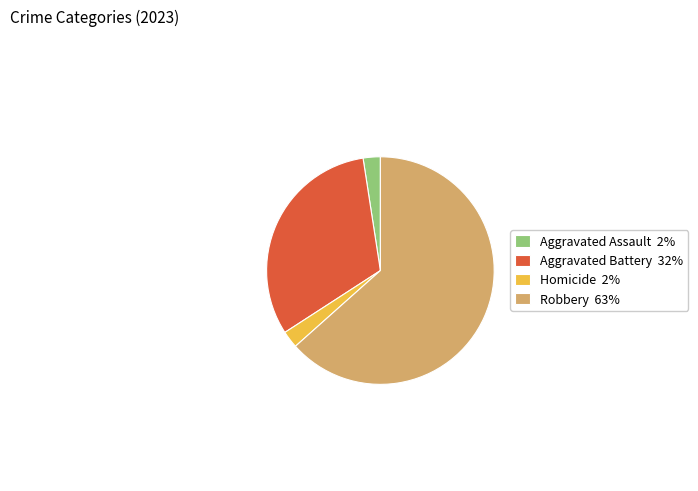

What is the largest slice in the pie chart?

Robbery 63%